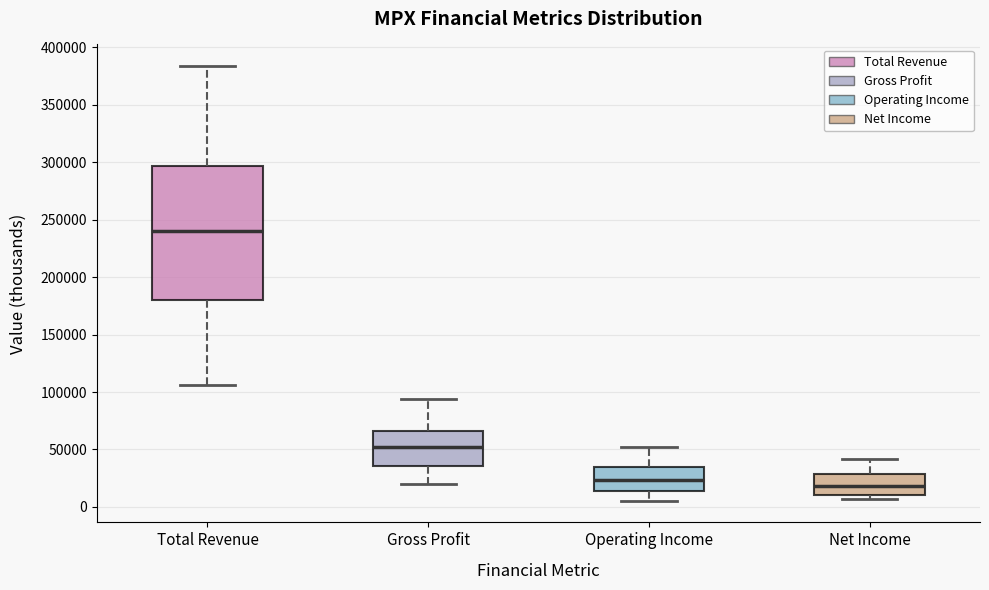

Which box's median line is the lowest?

Net Income